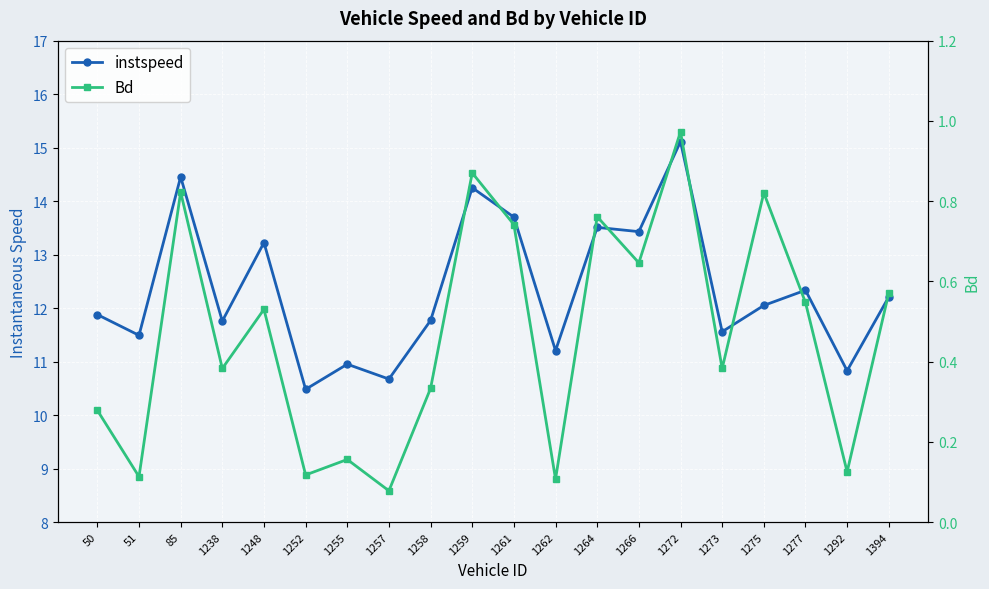

Reading left to right, transcribe all the data shown in this chart.

instspeed: 11.9	11.5	14.5	11.8	13.2	10.5	11.0	10.7	11.8	14.3	13.7	11.2	13.5	13.4	15.1	11.6	12.0	12.3	10.8	12.2
Bd: 0.3	0.1	0.8	0.4	0.5	0.1	0.2	0.1	0.3	0.9	0.7	0.1	0.8	0.6	1.0	0.4	0.8	0.5	0.1	0.6